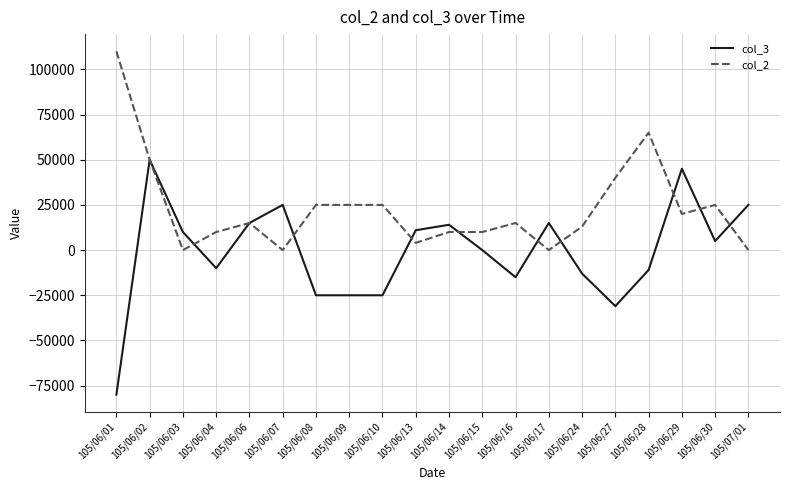

List the series in order of their peak value, highest first.

col_2, col_3